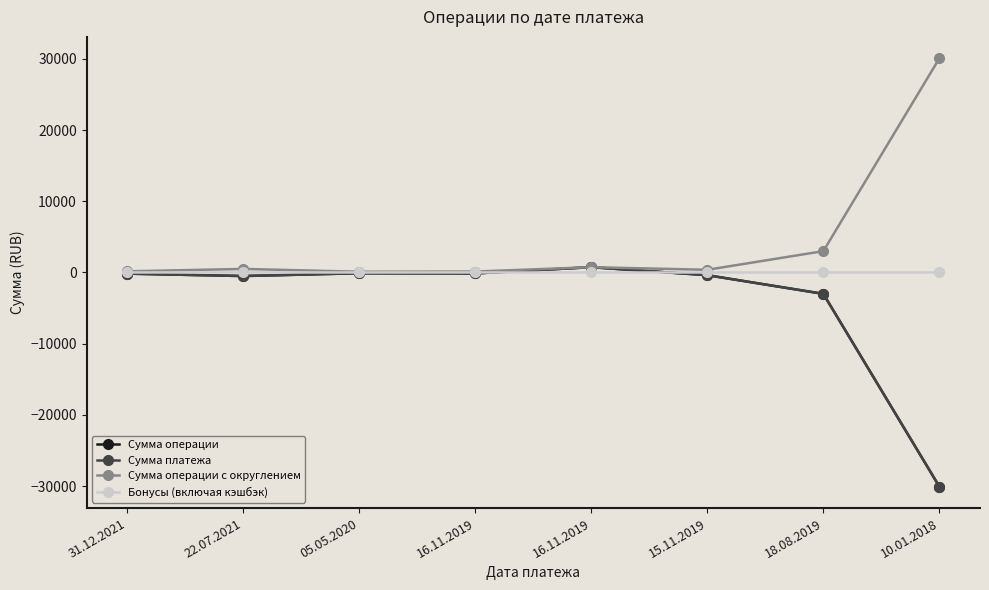

What is the average value of the Бонусы (включая кэшбэк) series?

3.0